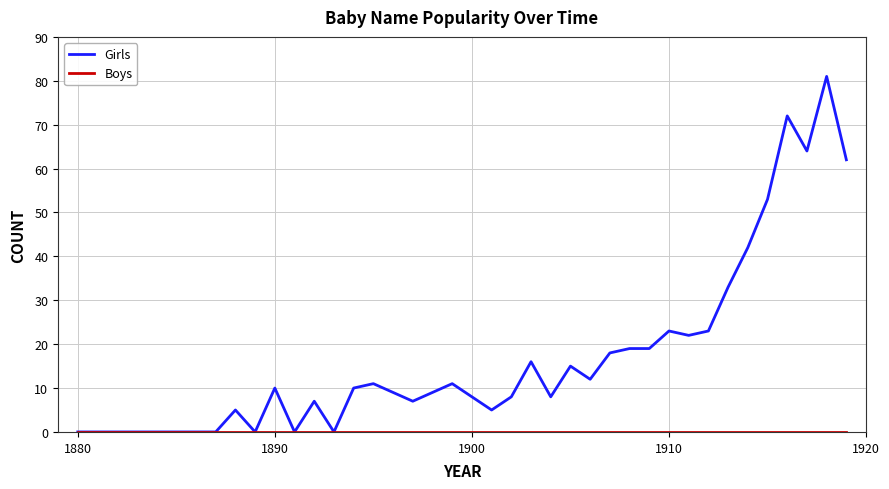

What is the maximum value shown in the chart?

81